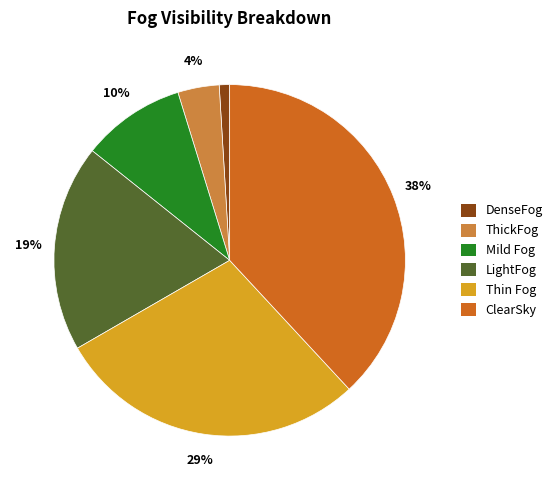

Between Thin Fog and Mild Fog, which is larger?

Thin Fog